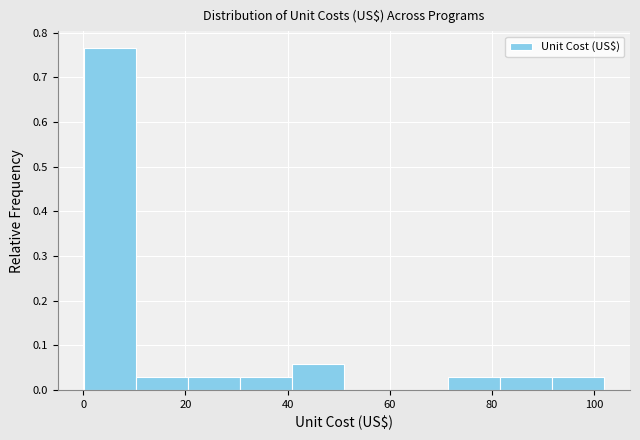

Reading left to right, transcribe this chart: for each bar, give the range it covers on the x-axis and its height. Neither the bar edges nor the heights are printed on the chart, so give them approximately, as read against the axes.

0 to 10: 0.76
10 to 20: 0.03
20 to 30: 0.03
30 to 40: 0.03
40 to 52: 0.06
52 to 62: 0
62 to 72: 0
72 to 82: 0.03
82 to 92: 0.03
92 to 102: 0.03